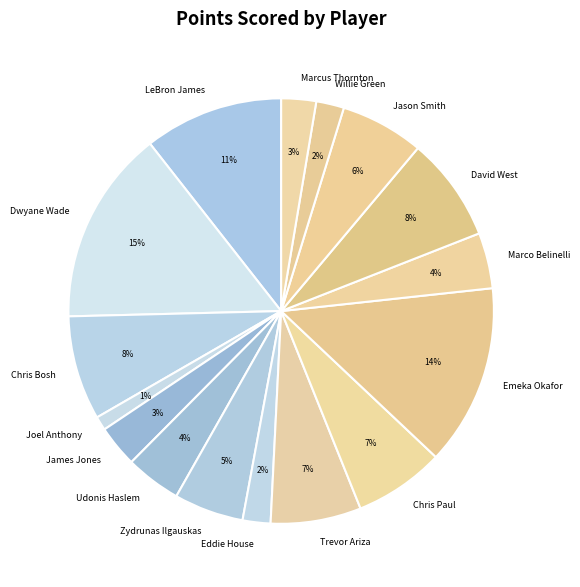

Does Eddie House account for over 50% of the chart?

No